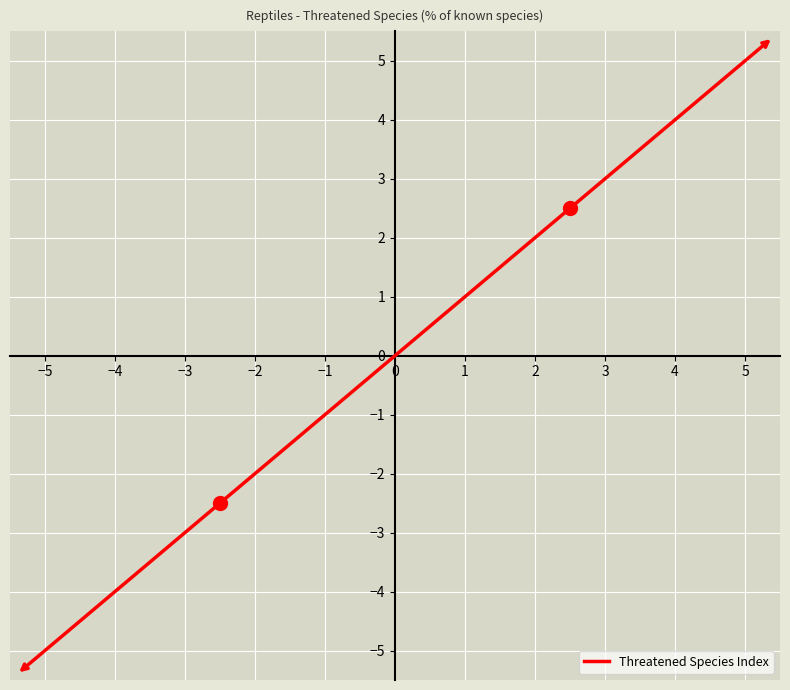

How many series are shown in this chart?

1